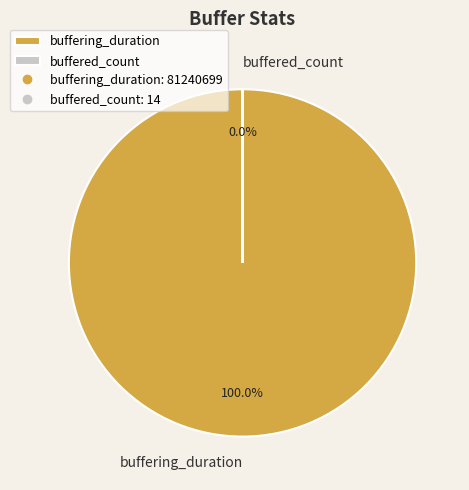

What percentage is the buffering_duration slice, to the nearest percent?

100%